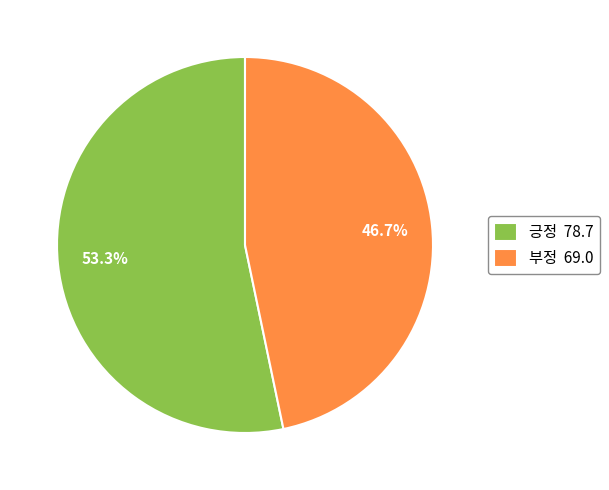

Is it true that 부정 is 47% of the pie?

True